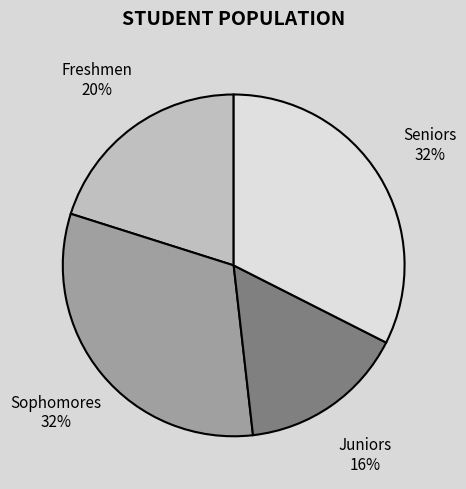

Is there a majority slice in this chart?

No